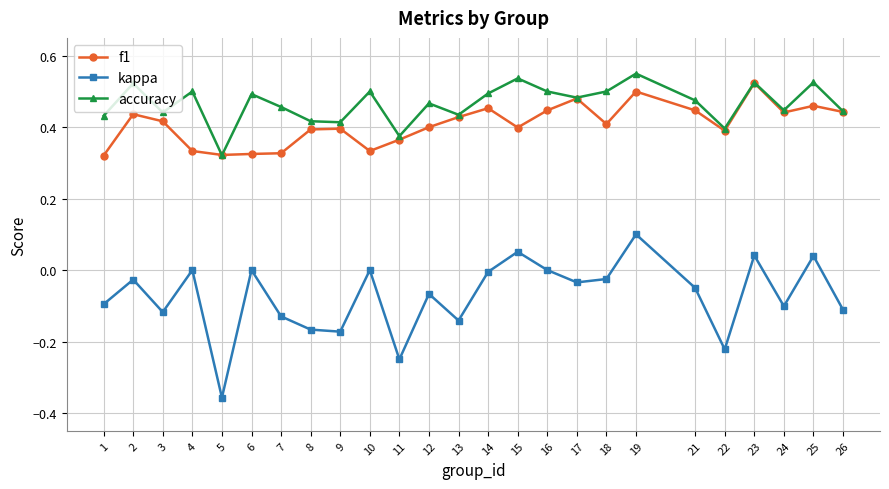

How many data points does each series have?

25